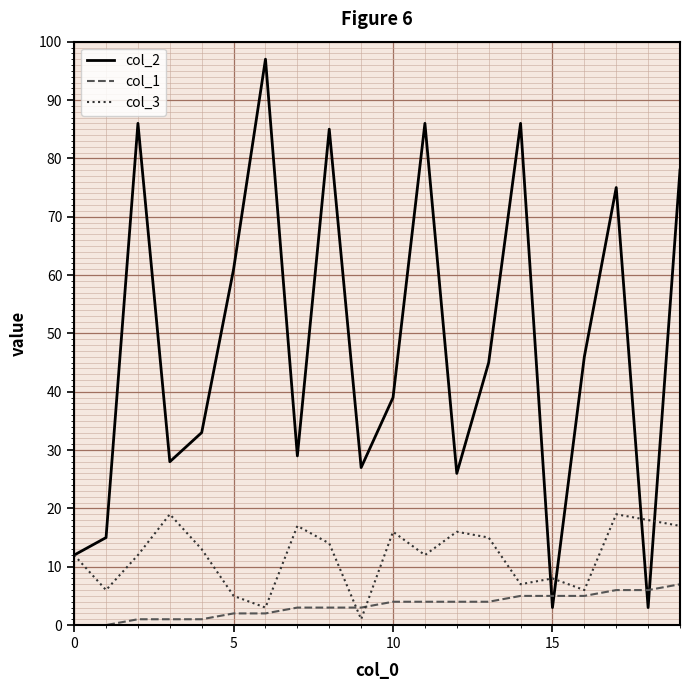

Rank the series by their average value, from highest to lowest.

col_2, col_3, col_1